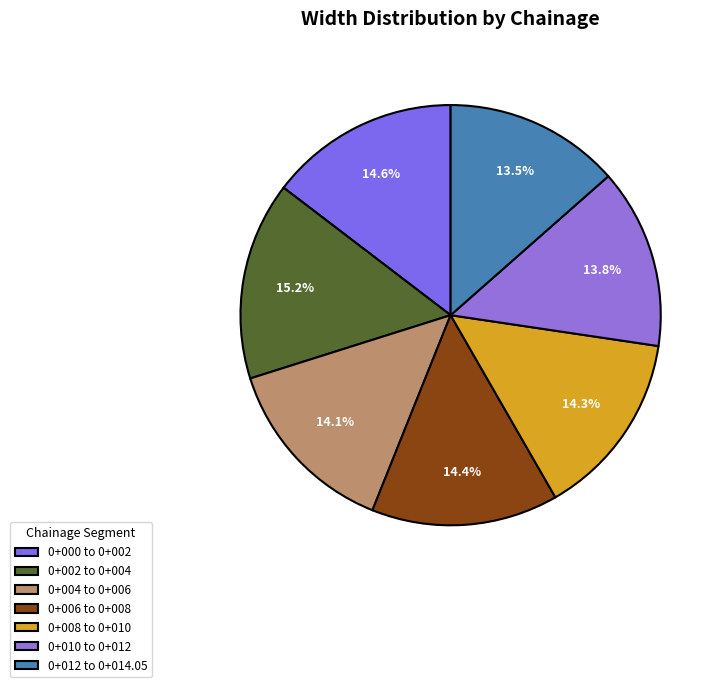

To the nearest percent, what percentage of the pie is 0+010 to 0+012?

14%